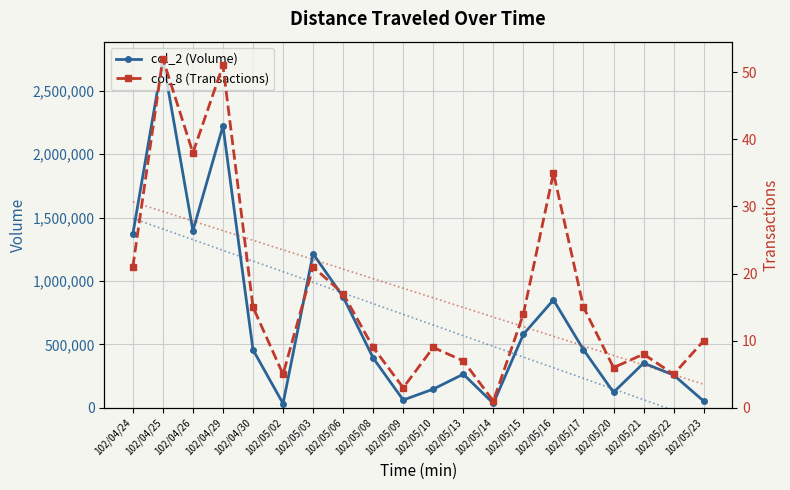

How many lines are shown in the chart?

4